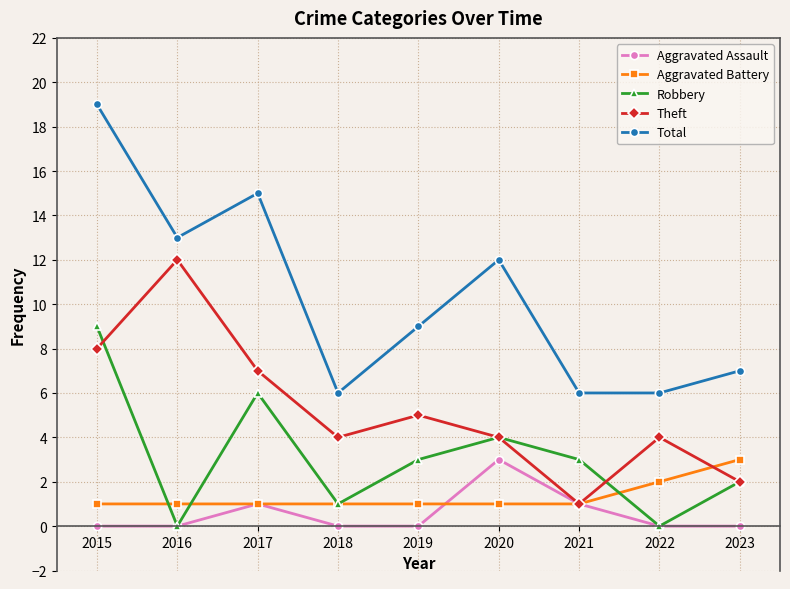

Where is the first local minimum for Theft?

2018